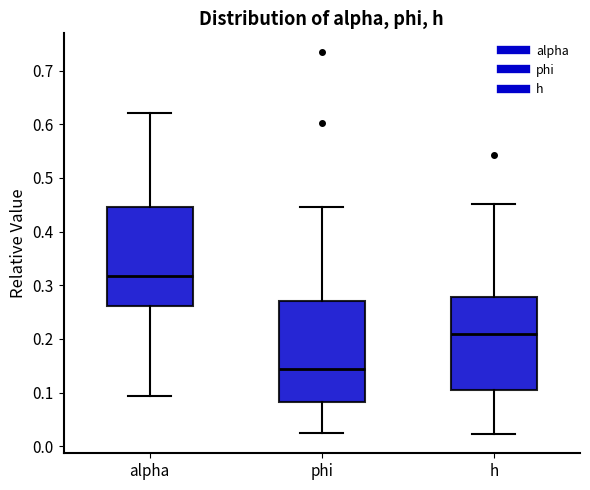

Reading left to right, transcribe this box plot: for each box, give where its median line is, the range the box spans, and where its two whiskers end, as read against the y-axis. The values are not printed on the chart, so give them approximately, as read against the axis.

alpha: median 0.32, box 0.26 to 0.45, whiskers 0.09 to 0.62
phi: median 0.14, box 0.08 to 0.27, whiskers 0.02 to 0.45
h: median 0.21, box 0.11 to 0.28, whiskers 0.02 to 0.45